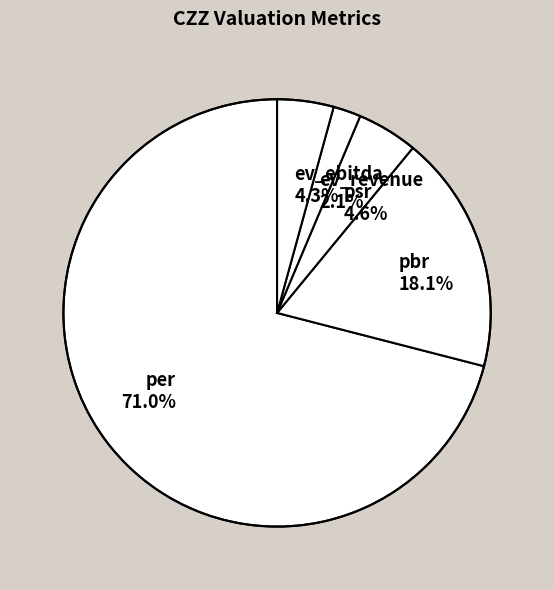

What is the ratio of the value at ev_revenue to the value at pbr?

0.1